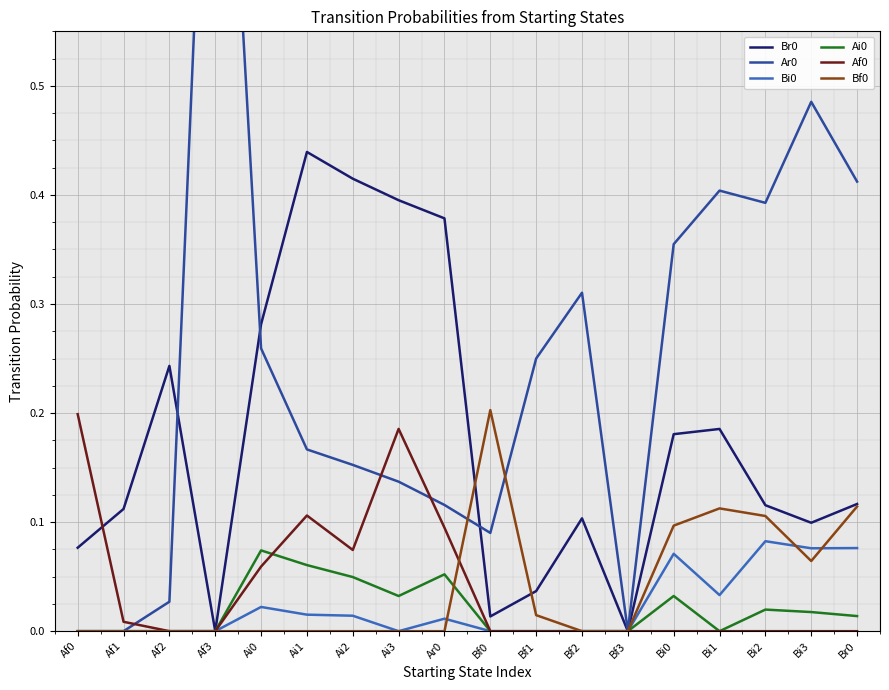

Which series changed the most between Ai0 and Bi2?

Br0